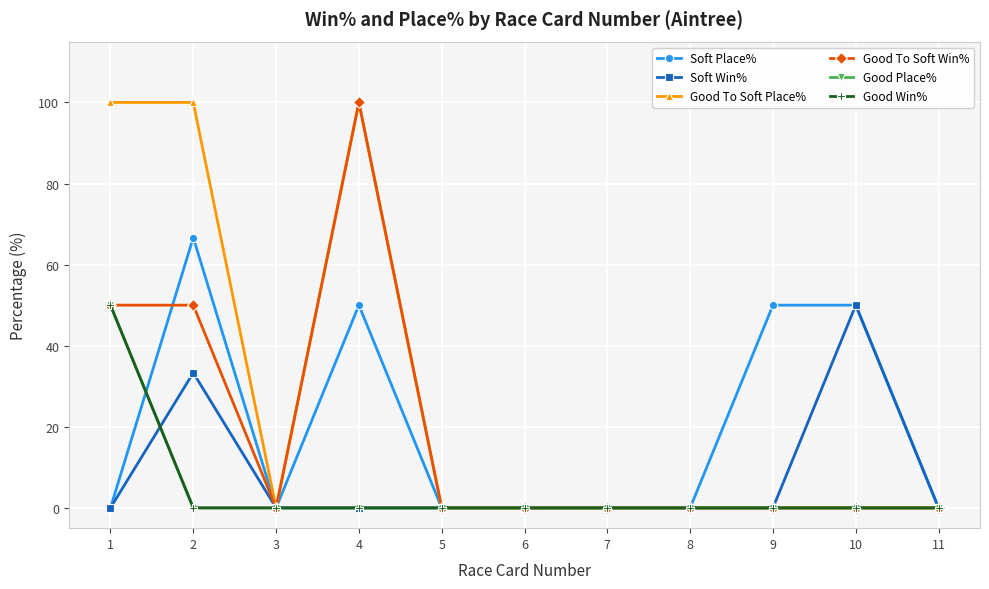

What is the difference between the Good To Soft Win% values at 7 and 2?

50.0